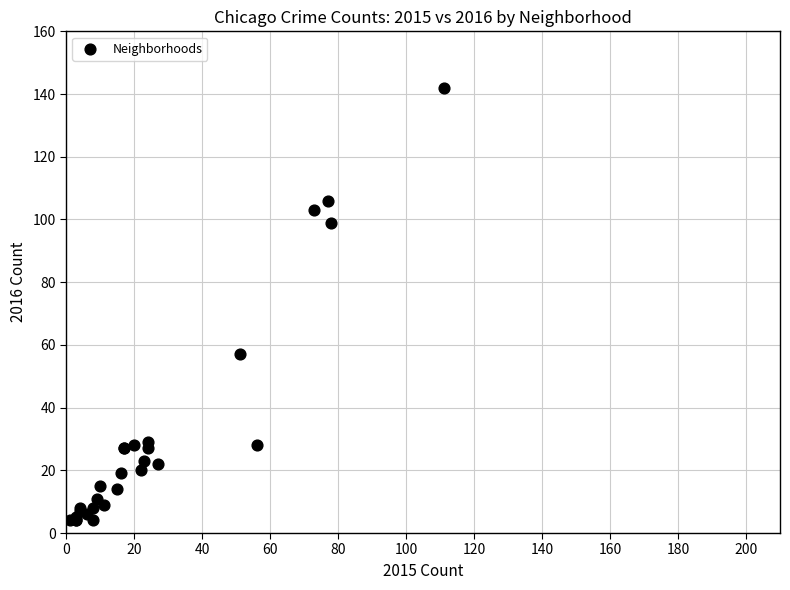

What Y value in the scatter plot is closest to 73?

57